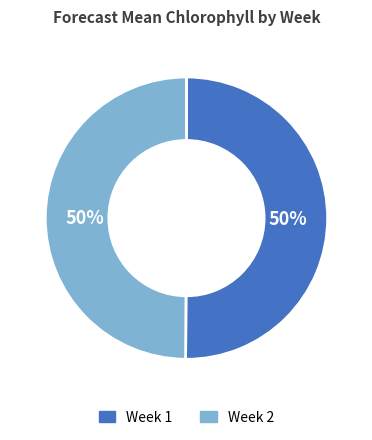

Combined, do Week 1 and Week 2 account for over 50%?

Yes